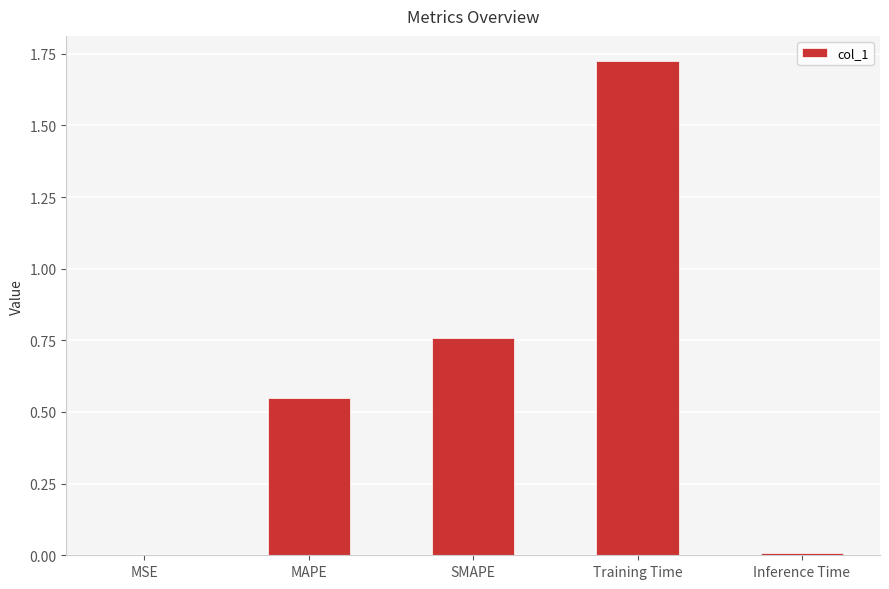

Are the bars horizontal?

No